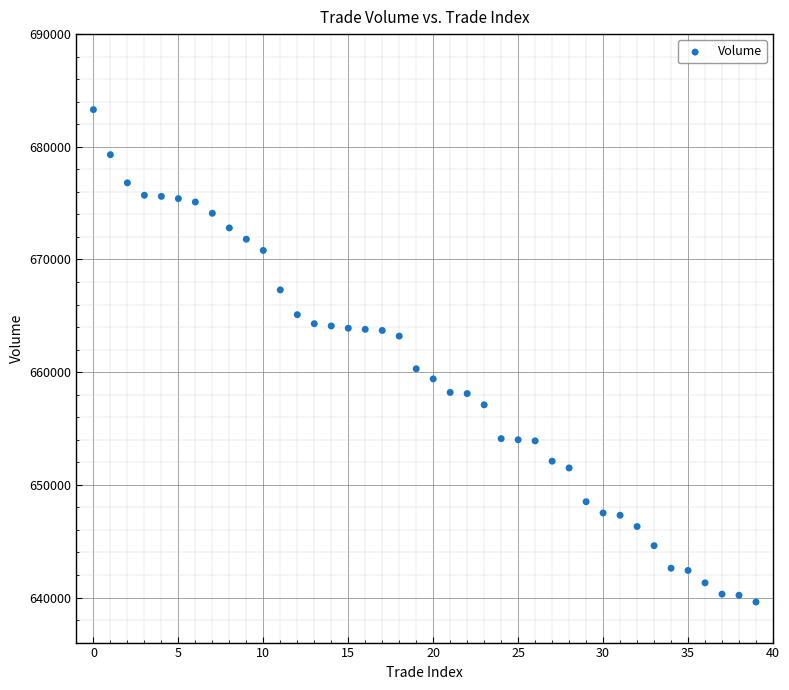

What Y value in the scatter plot is closest to 661450?

660300